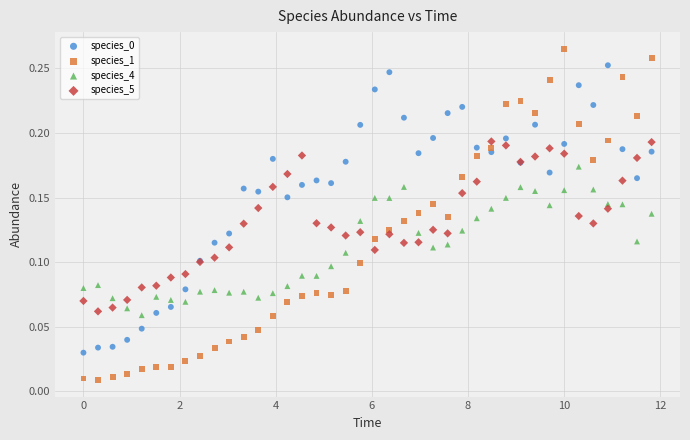

Which series contains the highest Y value?

species_1